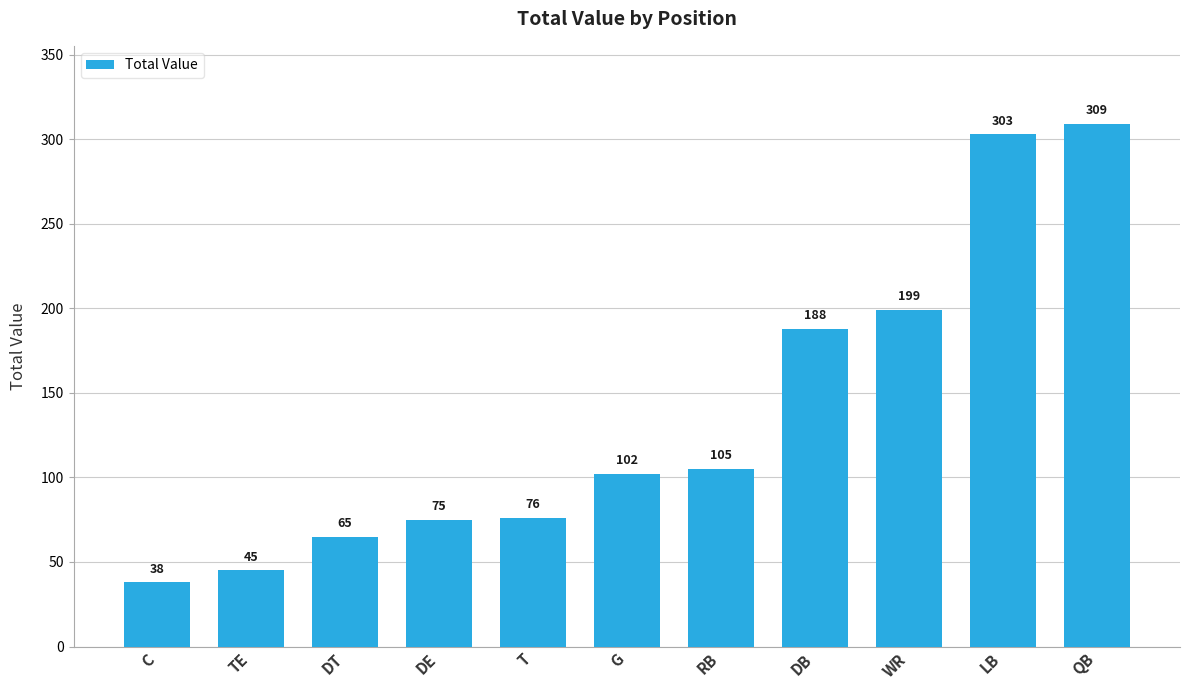

What is the ratio of the value at QB to the value at G?

3.0